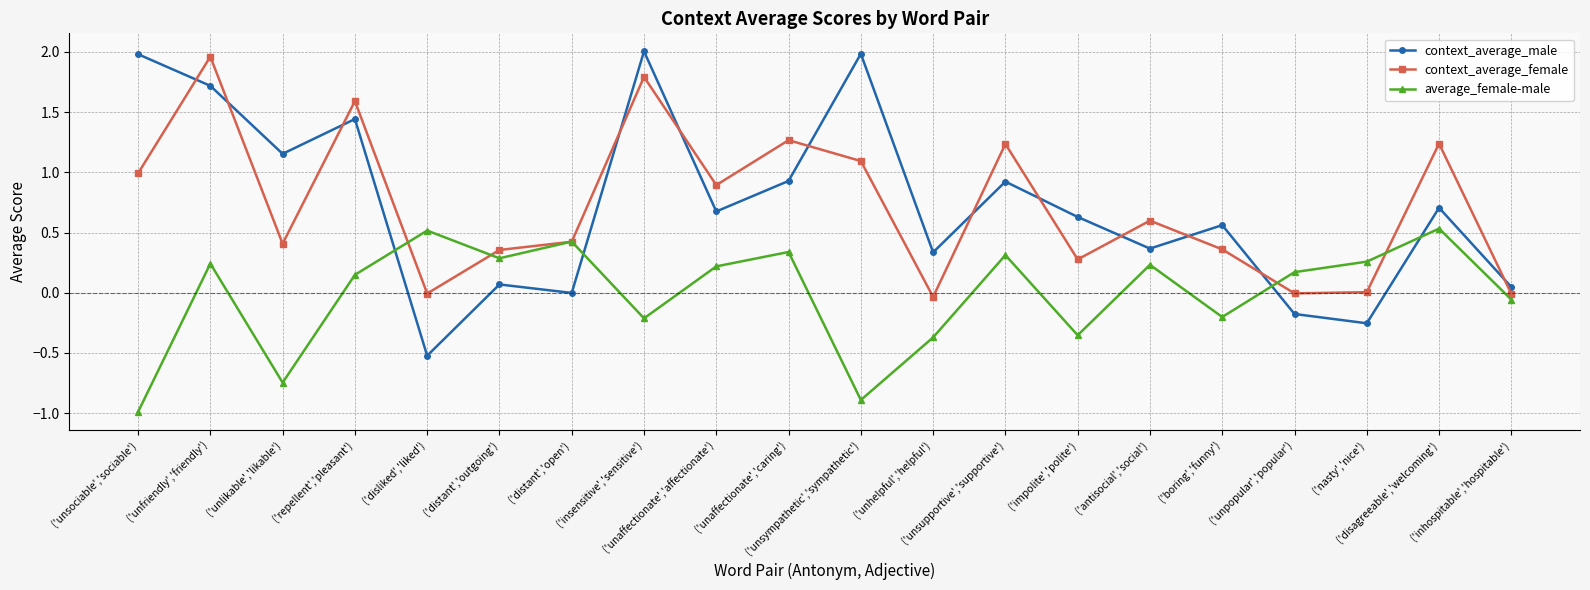

In context_average_male, how many points are lower than both neighbors (excluding endpoints)?

7